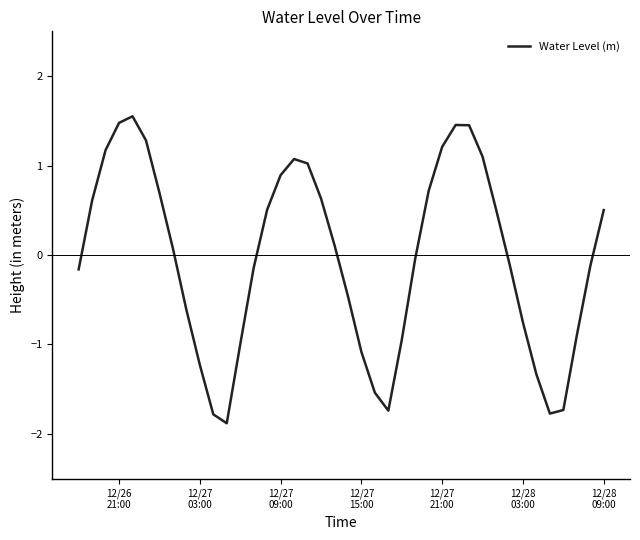

What is the greatest value displayed?

1.6